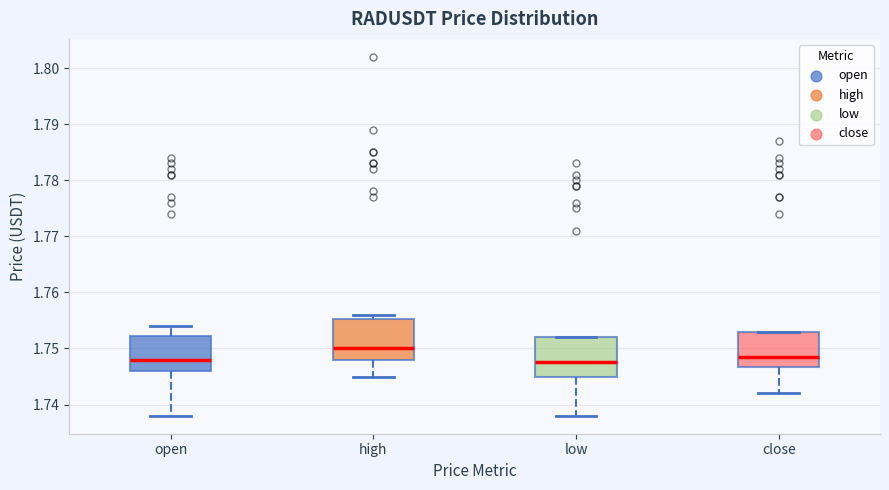

Reading left to right, transcribe this box plot: for each box, give where its median line is, the range the box spans, and where its two whiskers end, as read against the y-axis. The values are not printed on the chart, so give them approximately, as read against the axis.

open: median 1.748, box 1.746 to 1.752, whiskers 1.738 to 1.754
high: median 1.750, box 1.748 to 1.755, whiskers 1.745 to 1.756
low: median 1.748, box 1.745 to 1.752, whiskers 1.738 to 1.752
close: median 1.749, box 1.747 to 1.753, whiskers 1.742 to 1.753